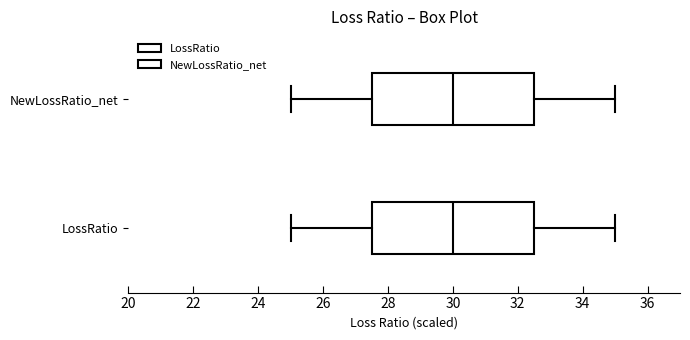

Reading bottom to top, transcribe this box plot: for each box, give where its median line is, the range the box spans, and where its two whiskers end, as read against the x-axis. The values are not printed on the chart, so give them approximately, as read against the axis.

LossRatio: median 30.0, box 27.6 to 32.6, whiskers 25.0 to 35.0
NewLossRatio_net: median 30.0, box 27.6 to 32.6, whiskers 25.0 to 35.0